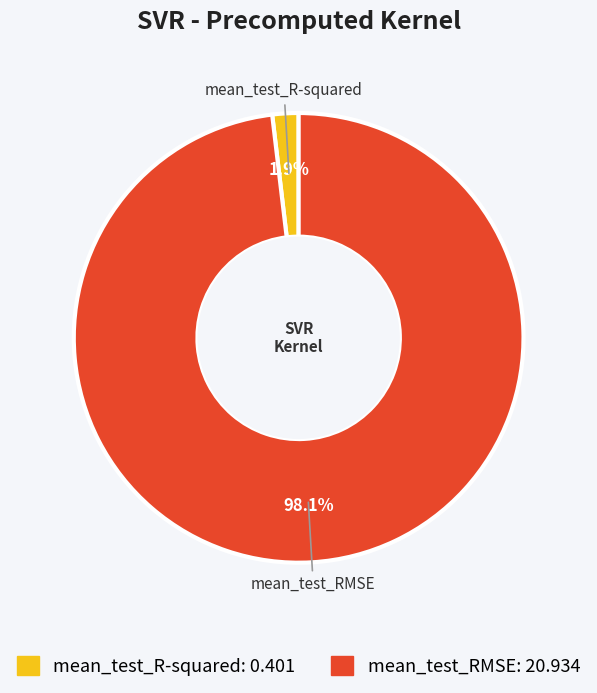

Count the number of slices in the pie.

2